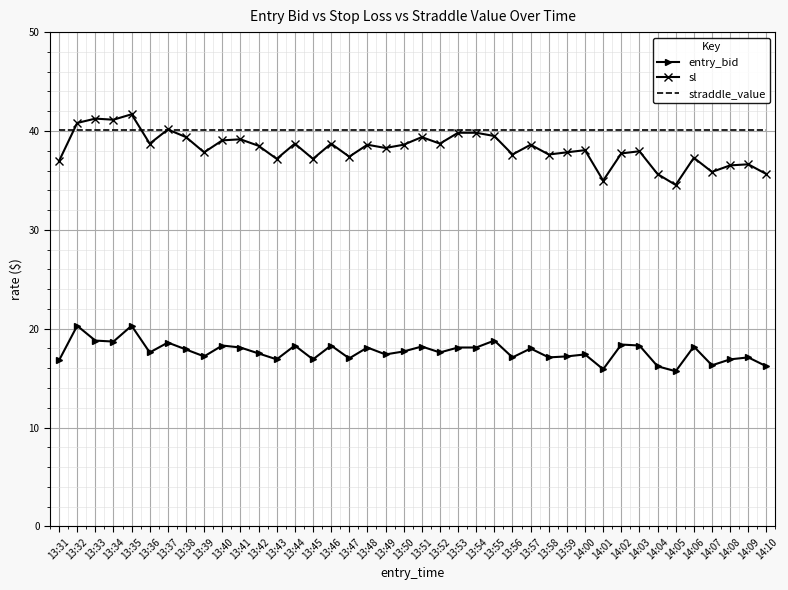

What is the total value across all series at 13:52?

96.4